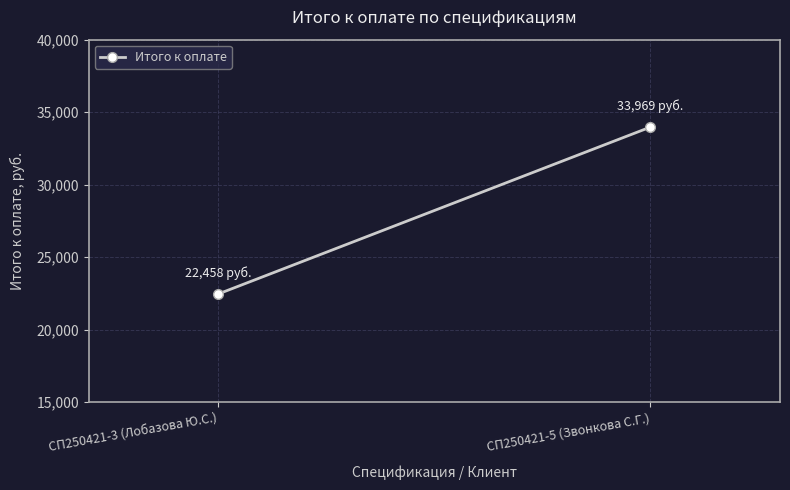

Is this an area chart (filled region under the line)?

No